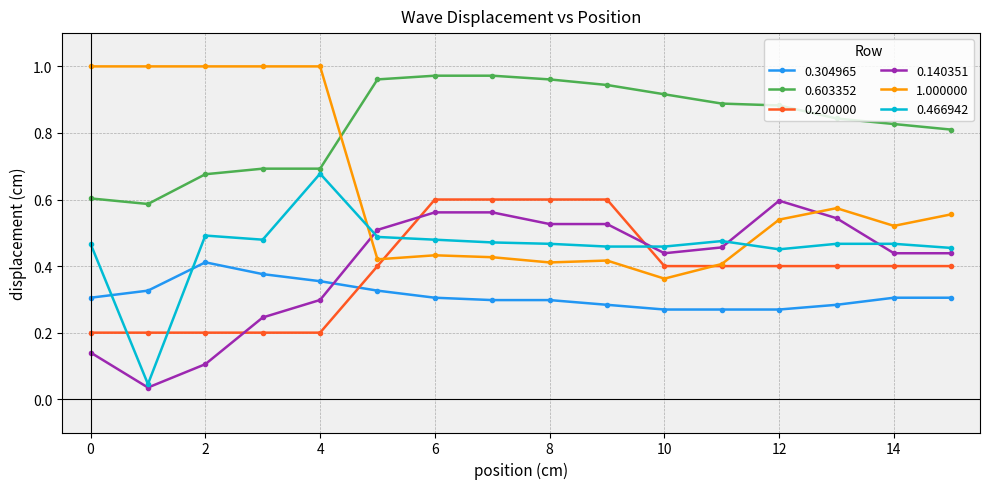

What are all the series names shown in the legend?

0.304965, 0.603352, 0.200000, 0.140351, 1.000000, 0.466942